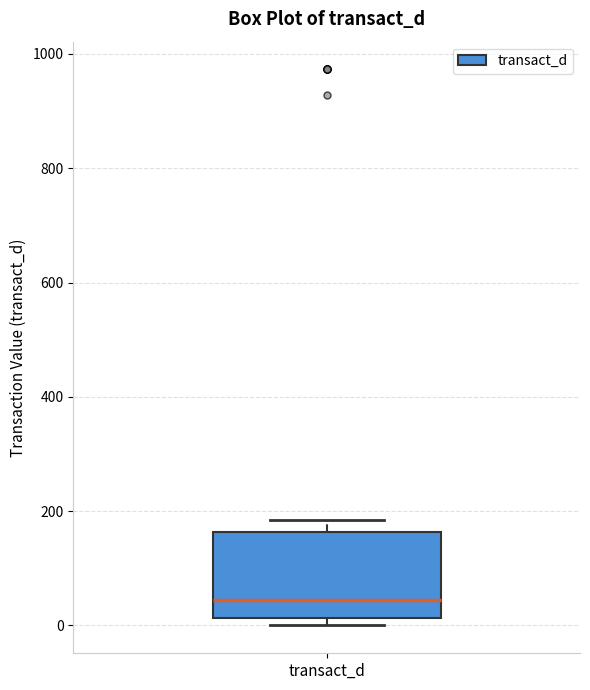

Where does the median line of the box for transact_d sit on the y-axis? The values are not printed on the chart, so give them approximately, as read against the axis.

40